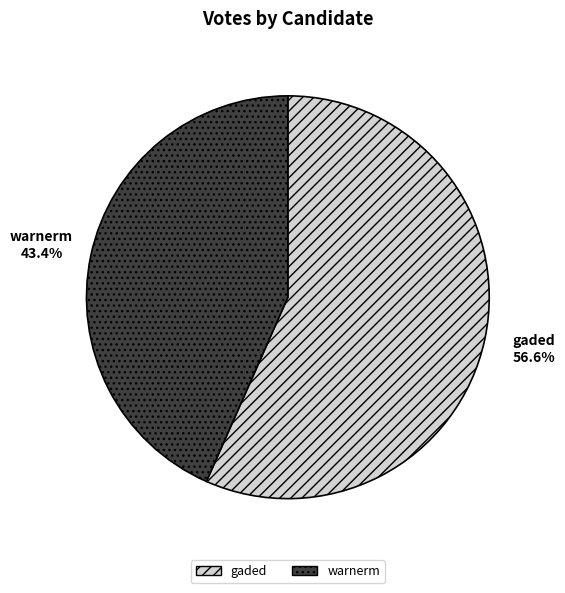

Rank the categories by value from lowest to highest.

warnerm, gaded